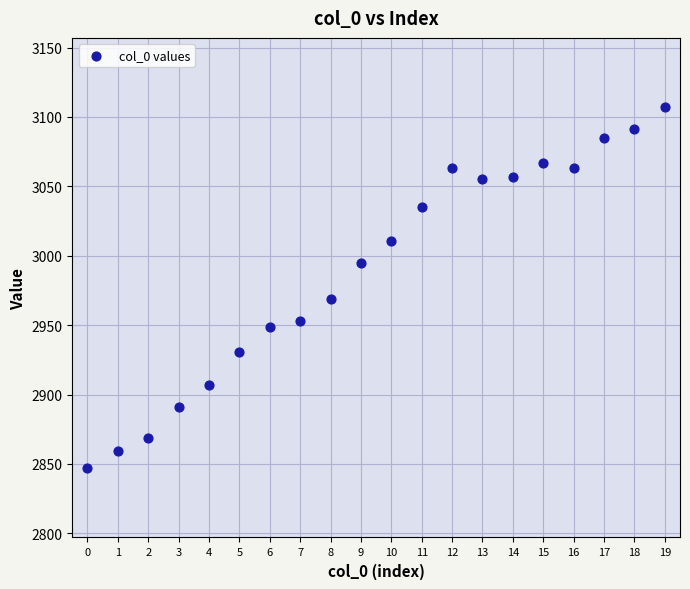

What Y value in the scatter plot is closest to 2977?

2969